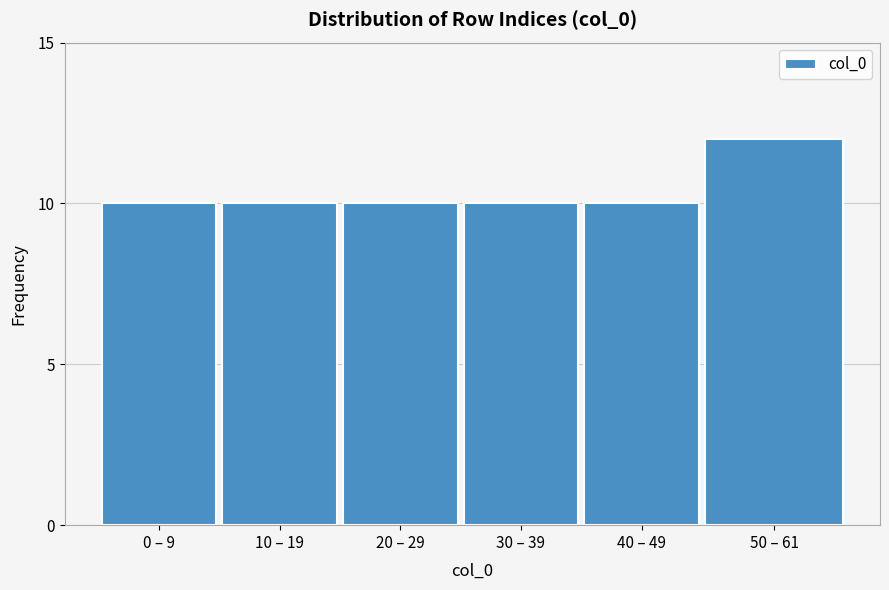

Reading left to right, extract all data points from this chart.

0 – 9=10	10 – 19=10	20 – 29=10	30 – 39=10	40 – 49=10	50 – 61=12